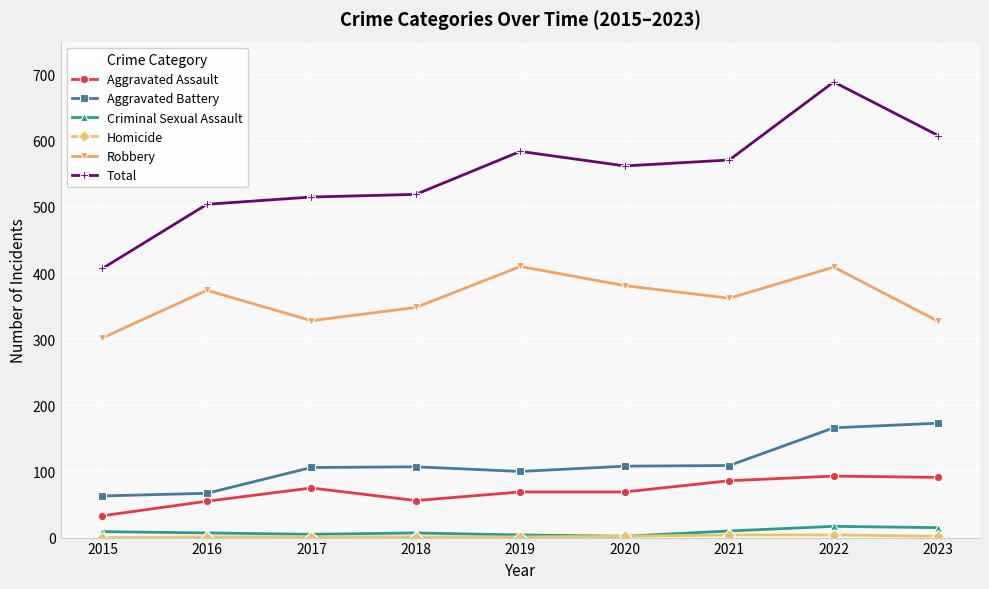

The value of Aggravated Battery at 2022 is 166. True or false?

True